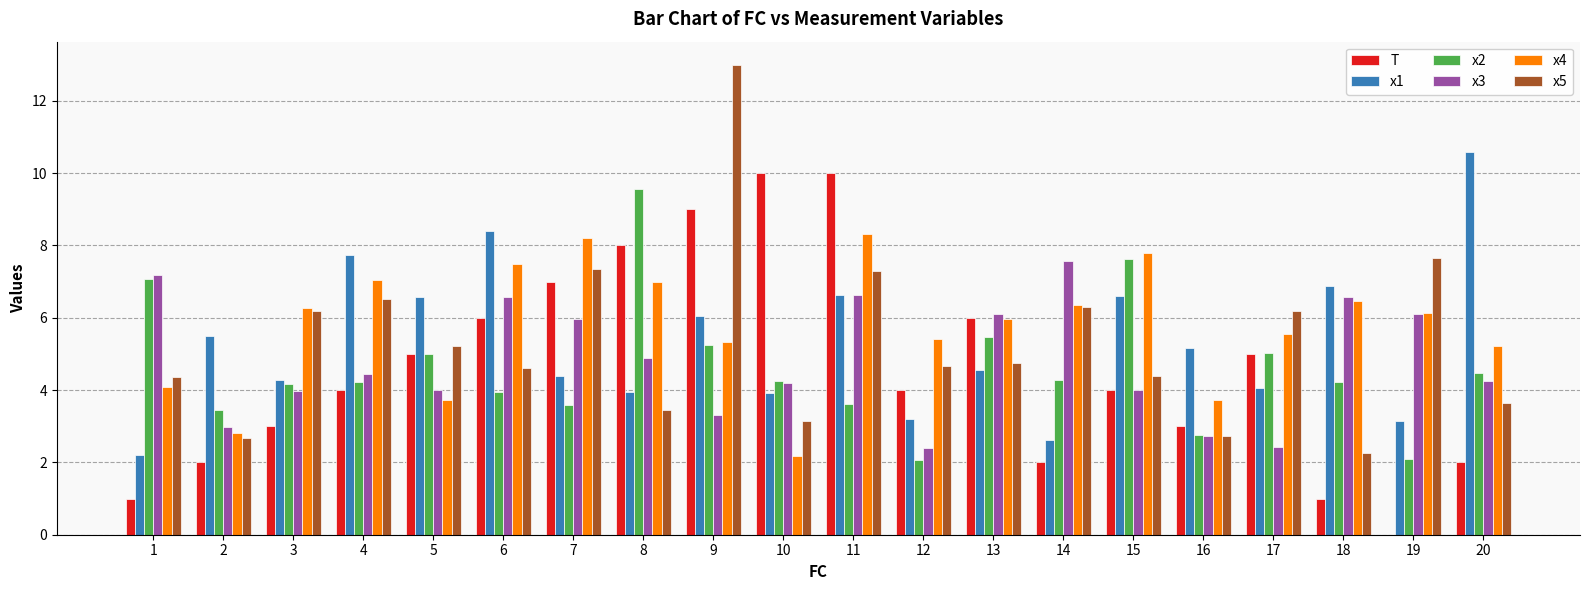

What is the total value across all series at 4?

34.0